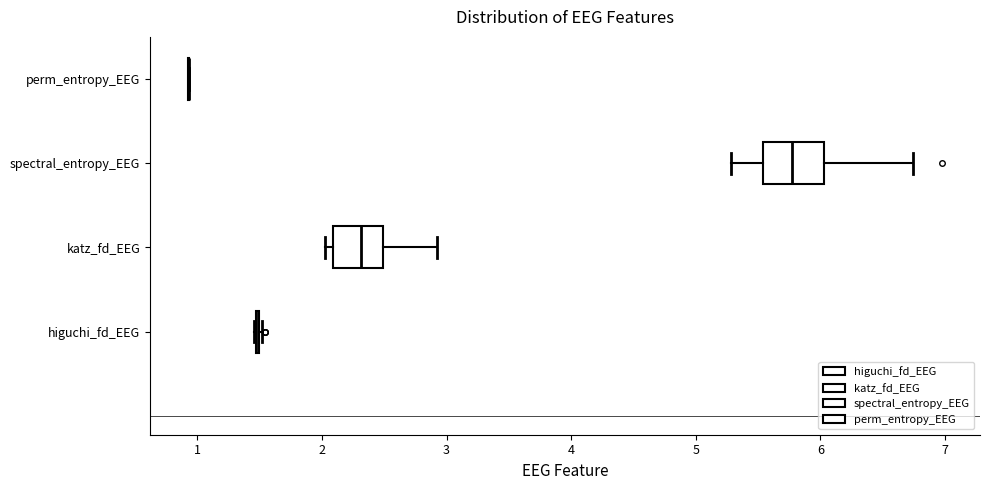

Reading bottom to top, transcribe this box plot: for each box, give where its median line is, the range the box spans, and where its two whiskers end, as read against the x-axis. The values are not printed on the chart, so give them approximately, as read against the axis.

higuchi_fd_EEG: box collapsed to a line at 1.5, whiskers 1.5 to 1.5
katz_fd_EEG: median 2.3, box 2.1 to 2.5, whiskers 2.0 to 2.9
spectral_entropy_EEG: median 5.8, box 5.5 to 6.0, whiskers 5.3 to 6.7
perm_entropy_EEG: box collapsed to a line at 0.9, whiskers 0.9 to 0.9